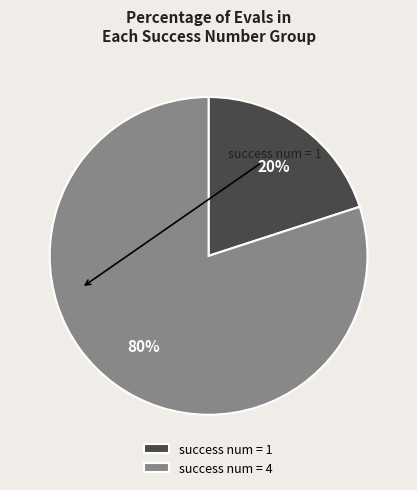

To the nearest percent, what is the average slice percentage?

50%